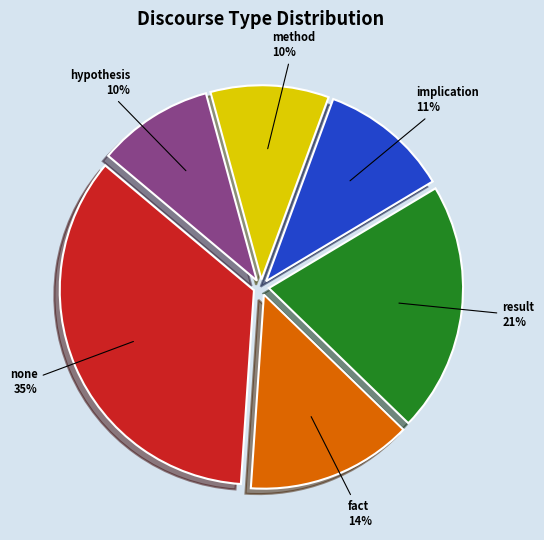

Count the number of slices in the pie.

6